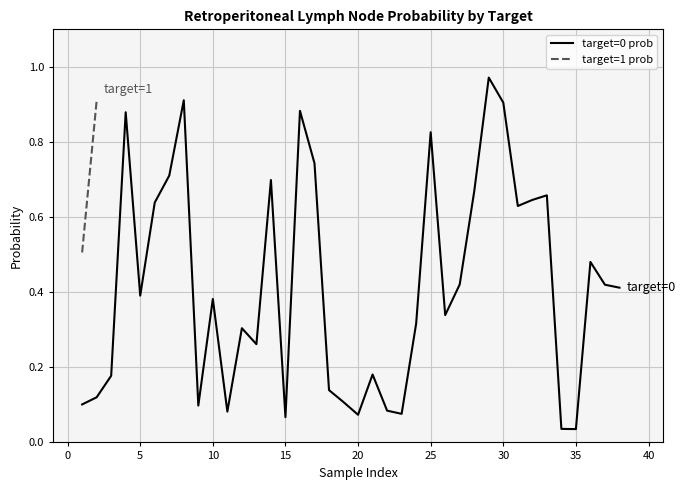

Is it true that target=0 prob equals 0.6 at 10?

False